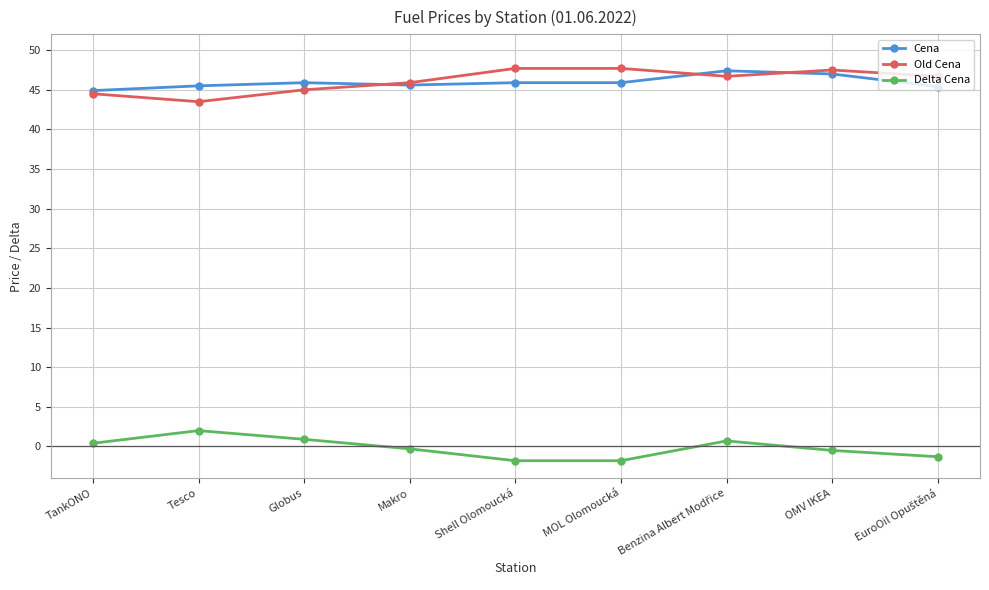

True or false: Cena and Delta Cena cross at least once.

False